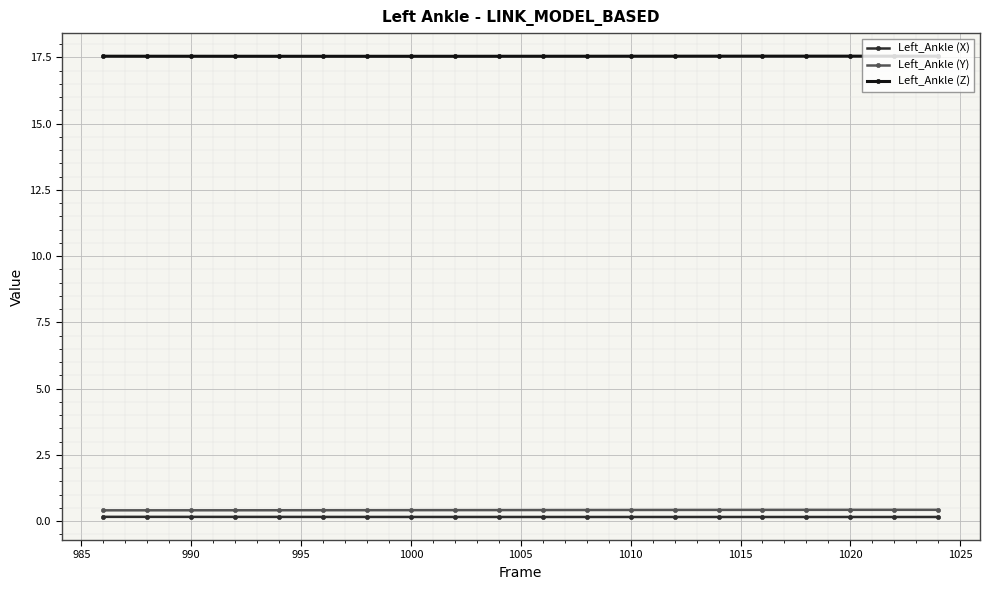

What is the value of the Left_Ankle (Y) point at the 18th from the left?

0.4